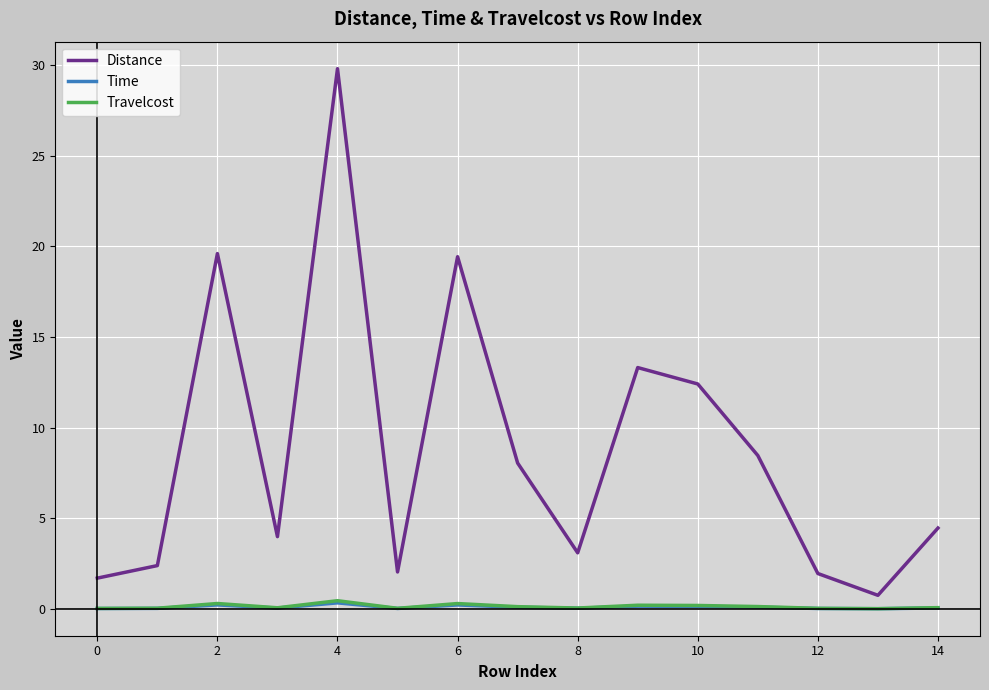

True or false: Time and Distance intersect in this chart.

False